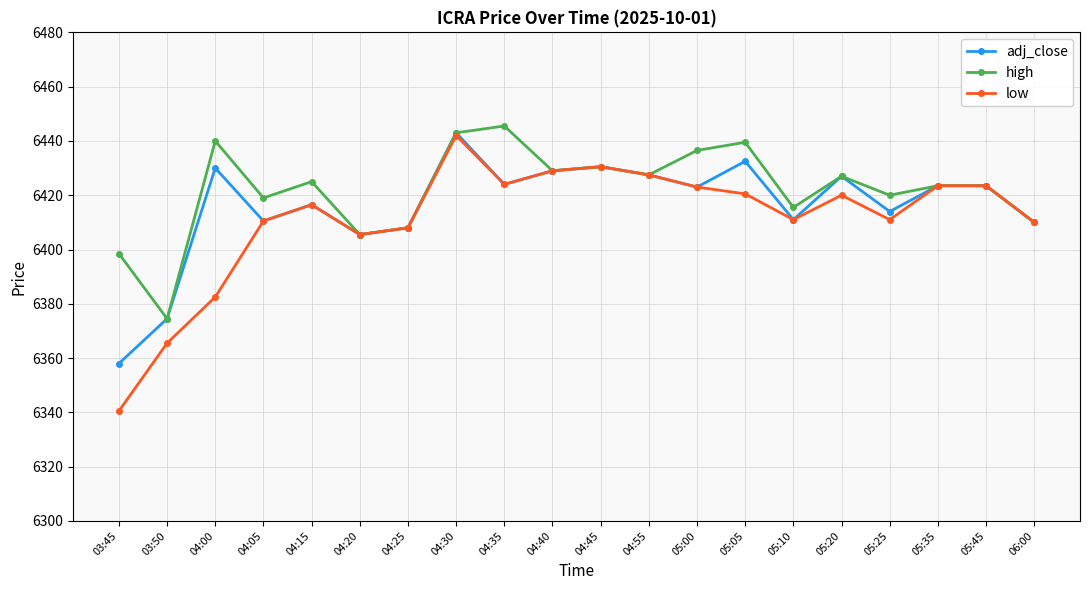

True or false: low has more than 1 points higher than both neighbors.

True